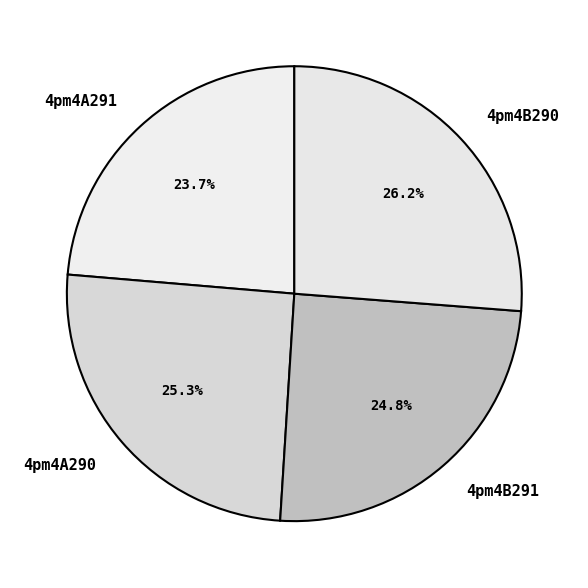

To the nearest percent, what portion does 4pm4B290 represent?

26%